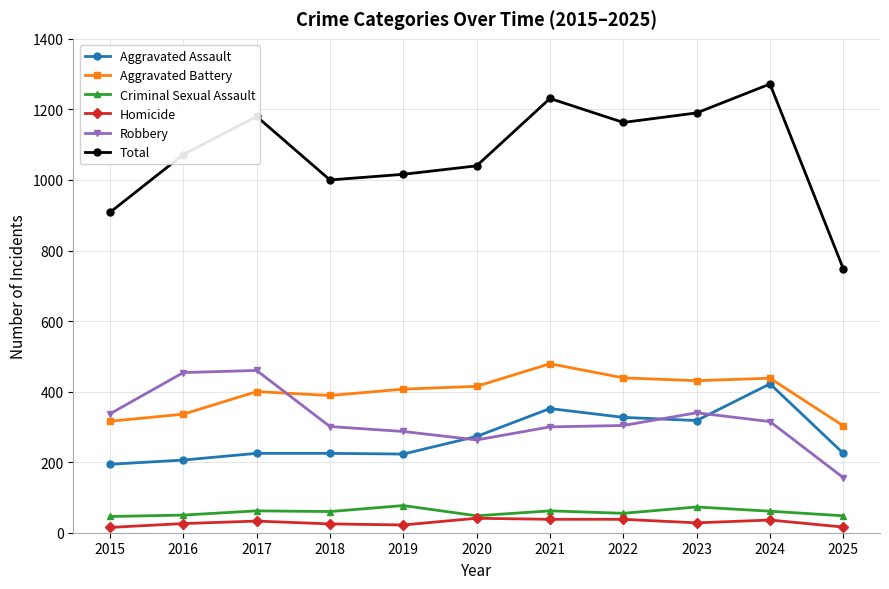

How many values in the Criminal Sexual Assault series are below 60?

5